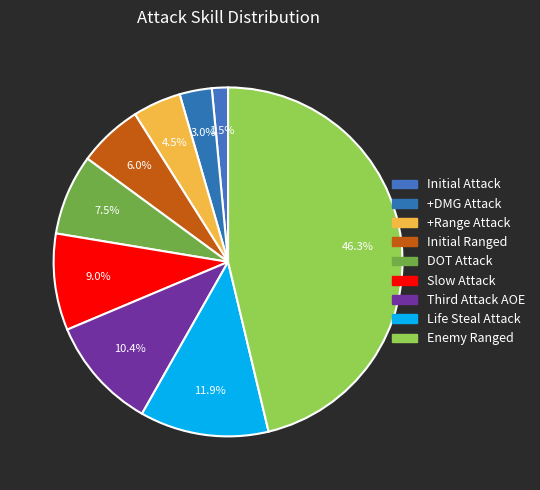

Count the number of slices in the pie.

9